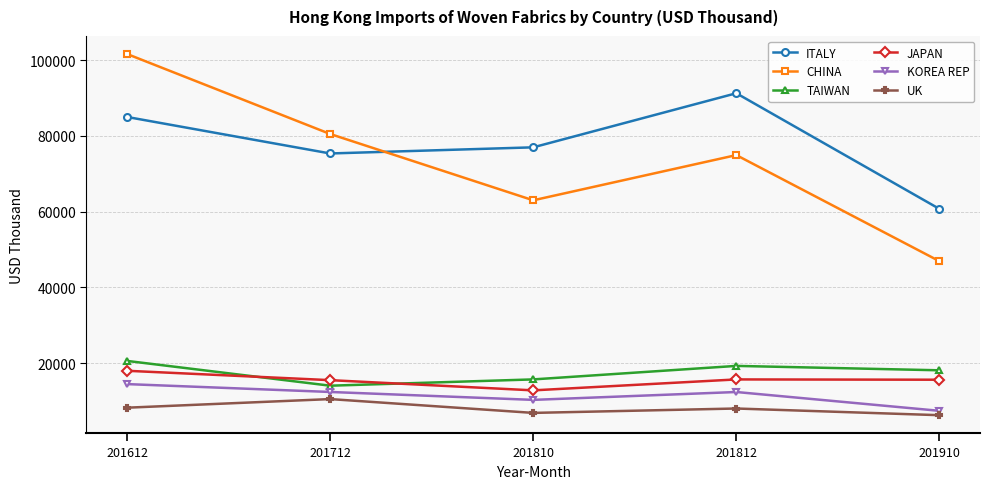

True or false: KOREA REP and ITALY cross at least once.

False